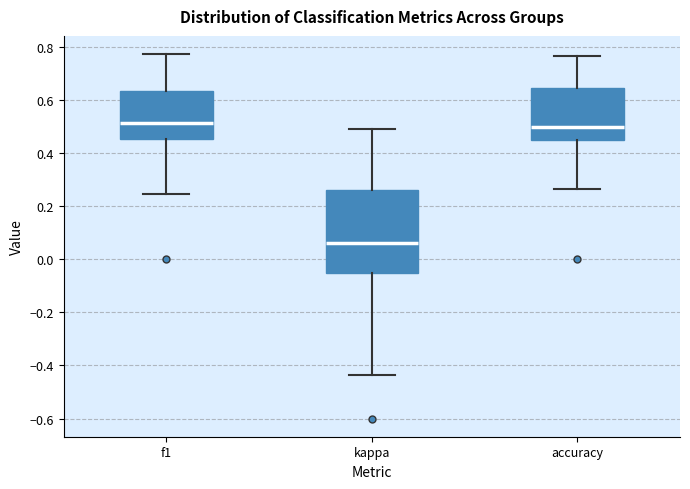

Where does the lower whisker of the box for accuracy end on the y-axis? The values are not printed on the chart, so give them approximately, as read against the axis.

0.26